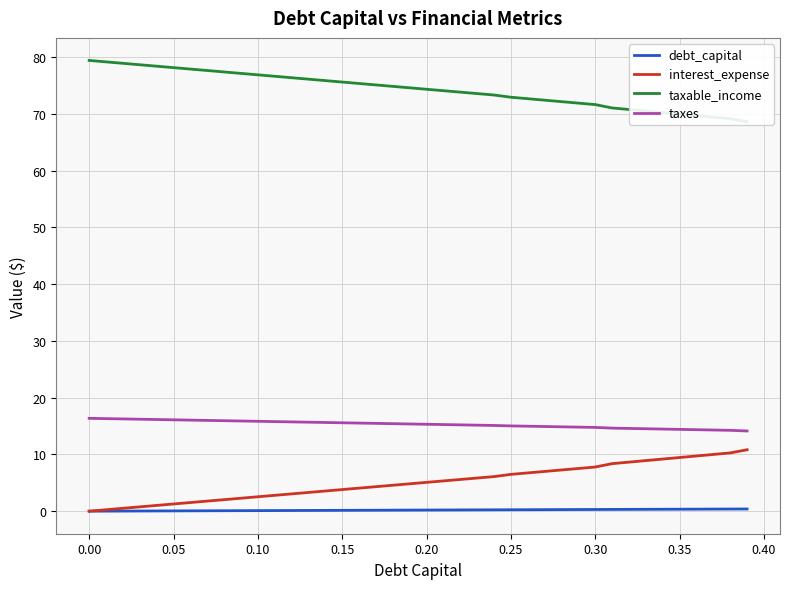

How many values in the debt_capital series exceed 0?

39